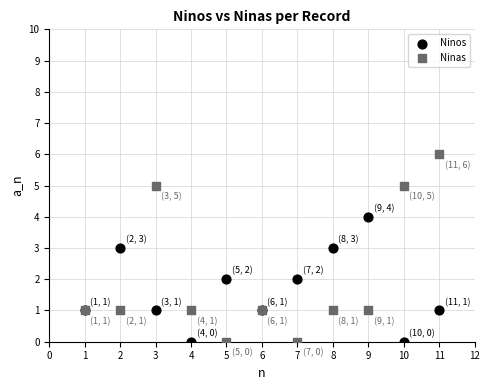

Which series contains the highest Y value?

Ninas